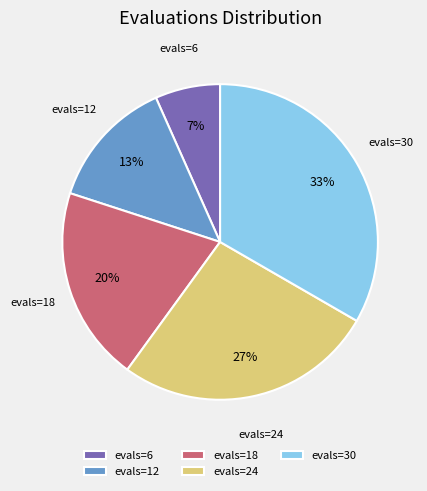

To the nearest percent, what percentage of the pie is evals=24?

27%